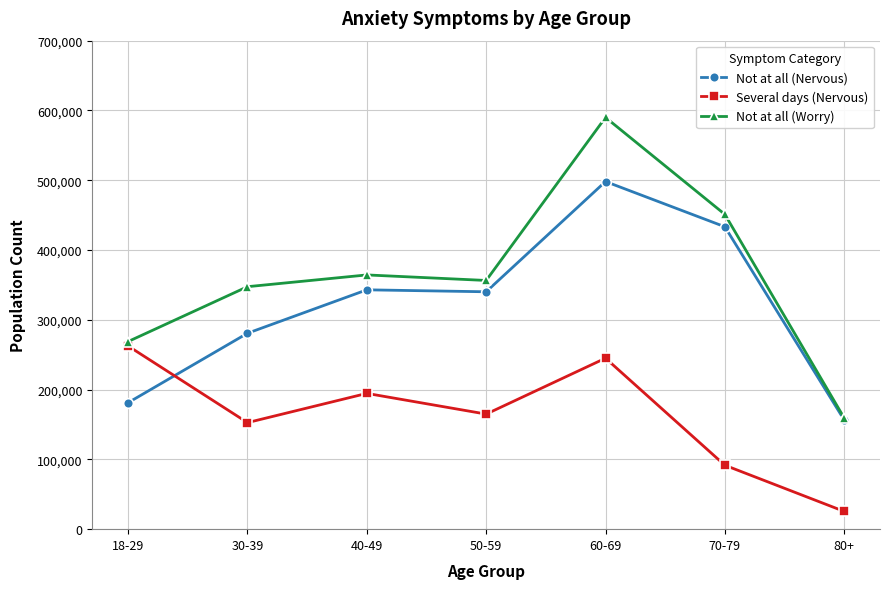

What is the total value across all series at 80+?

341292